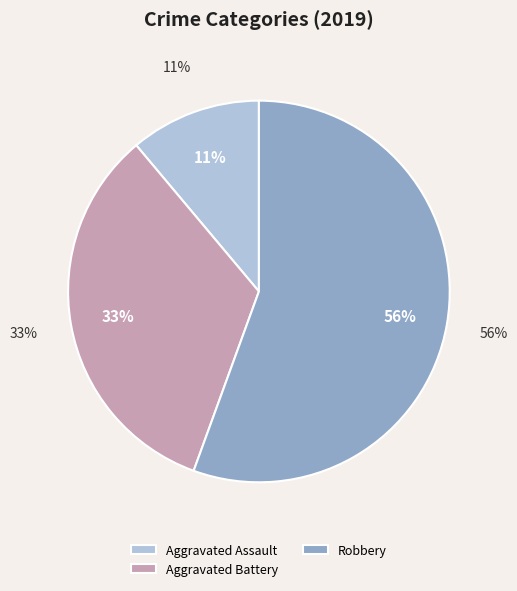

The Criminal Sexual Assault slice represents 1% of the pie. True or false?

False